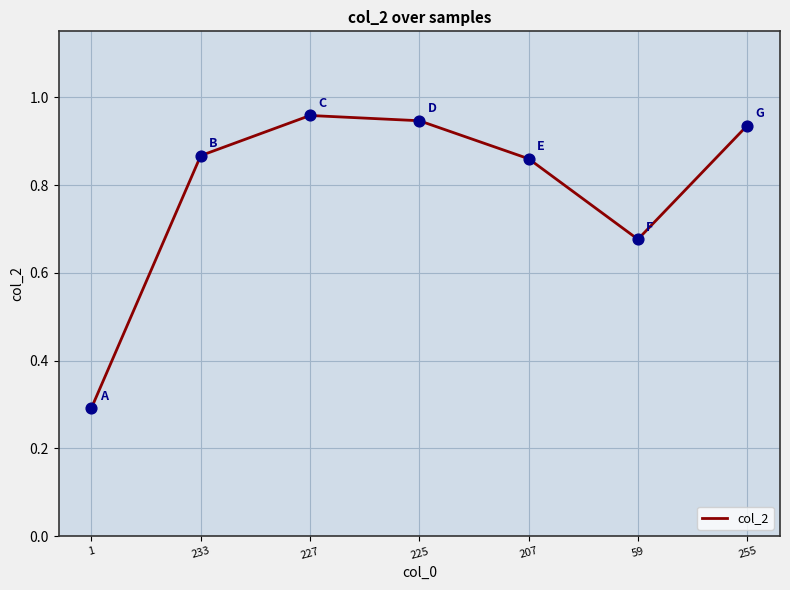

Between 59 and 1, which is larger?

59